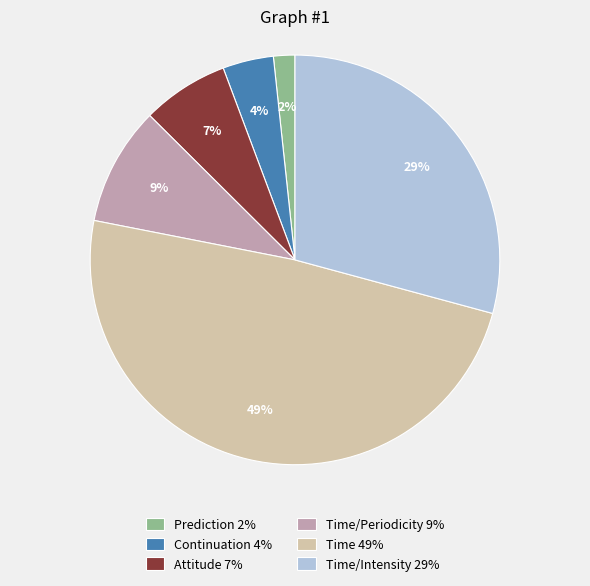

Rank the categories by value from highest to lowest.

Time 49%, Time/Intensity 29%, Time/Periodicity 9%, Attitude 7%, Continuation 4%, Prediction 2%